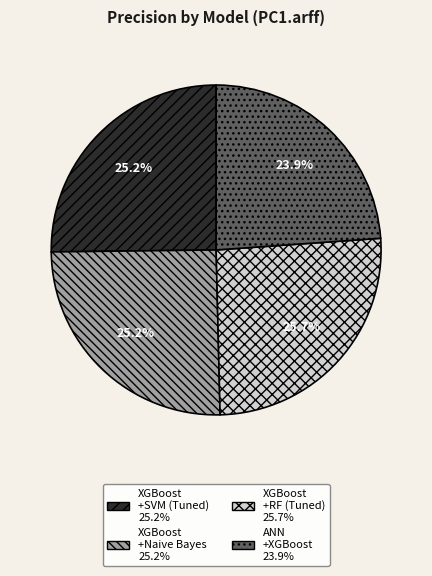

Is there a majority slice in this chart?

No